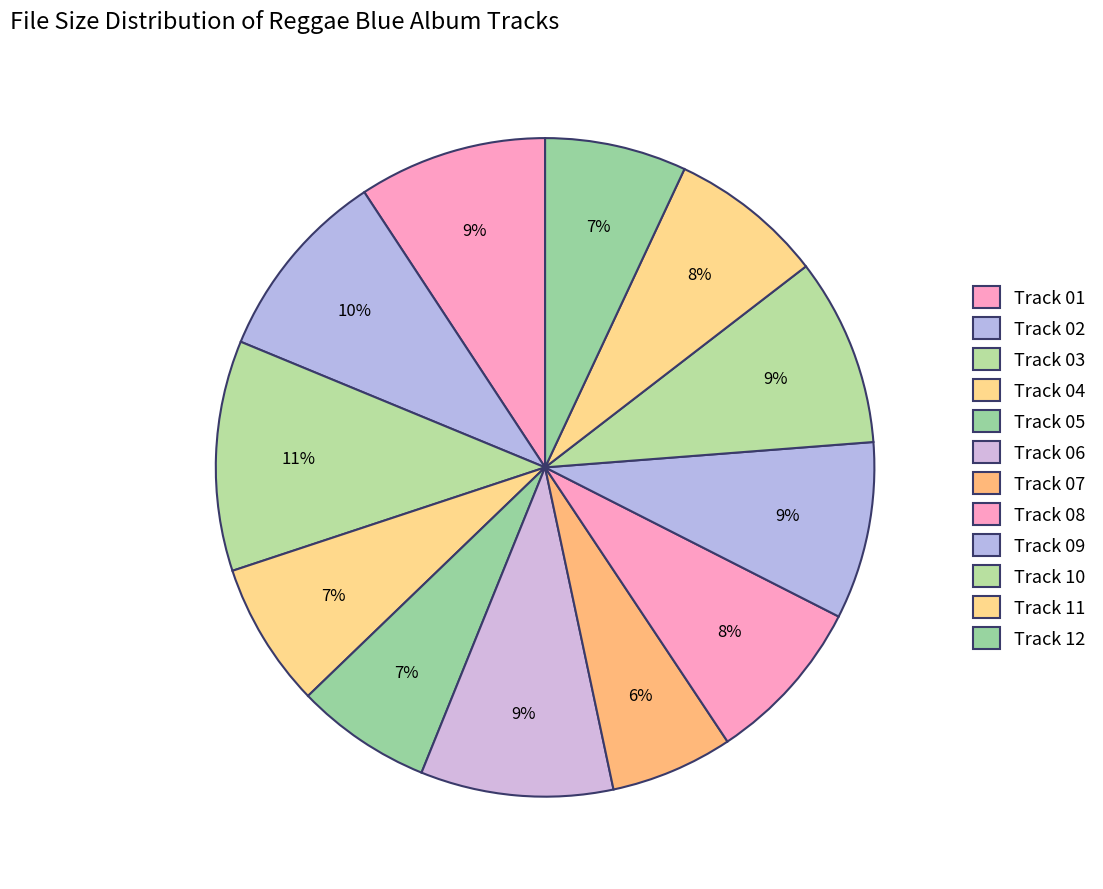

How many slices are in this pie chart?

12